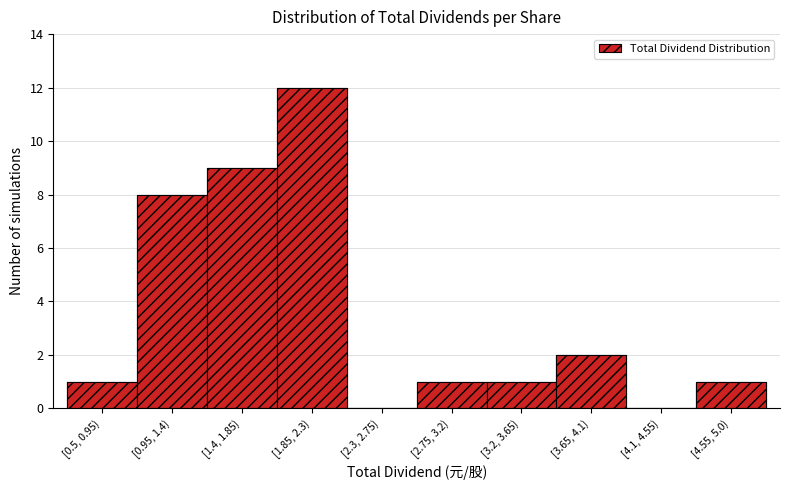

Reading right to left, what are all the values shown in this chart?

[4.55, 5.0)=1	[4.1, 4.55)=0	[3.65, 4.1)=2	[3.2, 3.65)=1	[2.75, 3.2)=1	[2.3, 2.75)=0	[1.85, 2.3)=12	[1.4, 1.85)=9	[0.95, 1.4)=8	[0.5, 0.95)=1